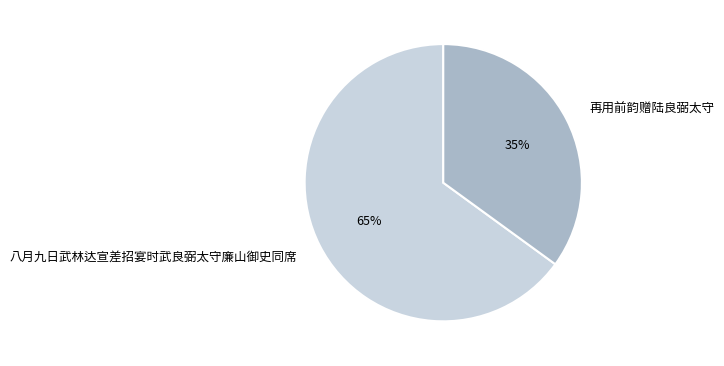

Which slice represents more than half of the pie?

八月九日武林达宣差招宴时武良弼太守廉山御史同席